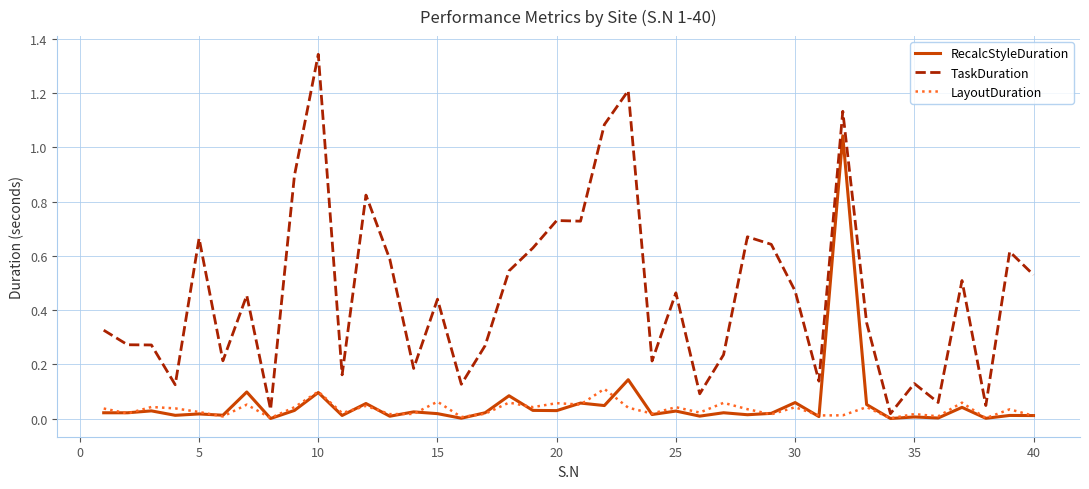

Which series has the largest total across all categories?

TaskDuration